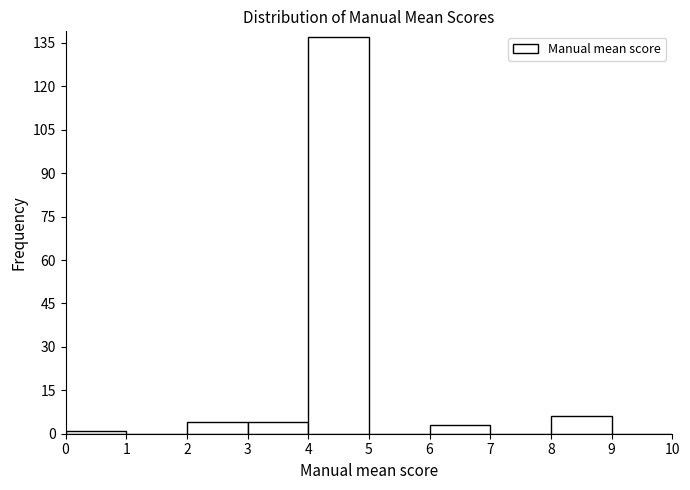

How tall is the bar that spans 4 to 5 on the x-axis? The values are not printed on the chart, so give them approximately, as read against the axis.

138